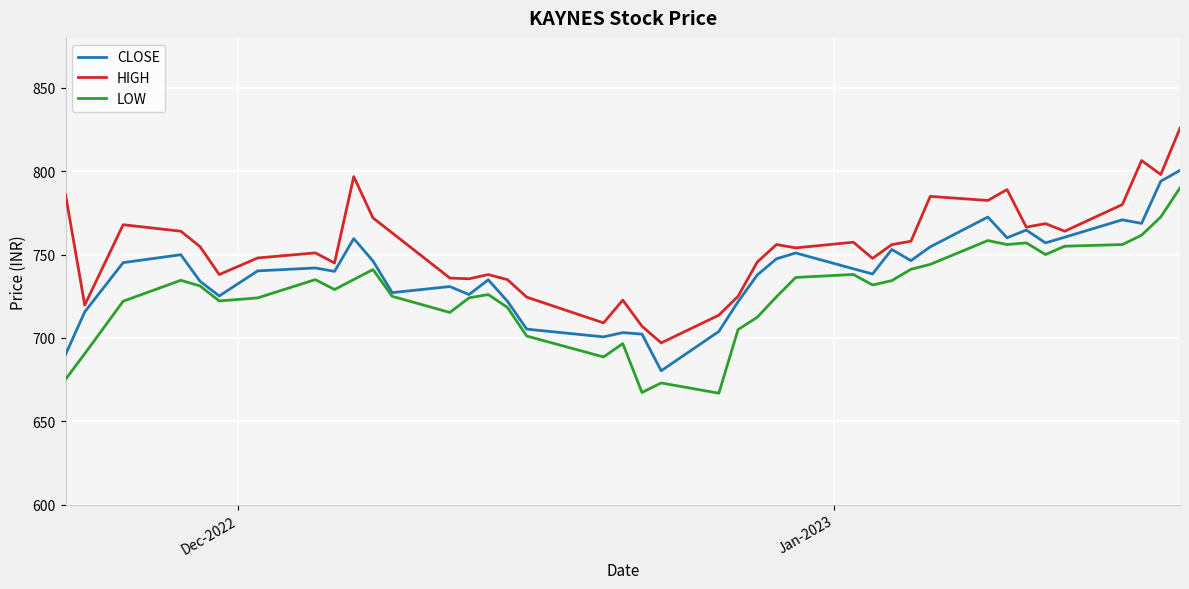

Rank the series by their maximum value, from highest to lowest.

HIGH, CLOSE, LOW